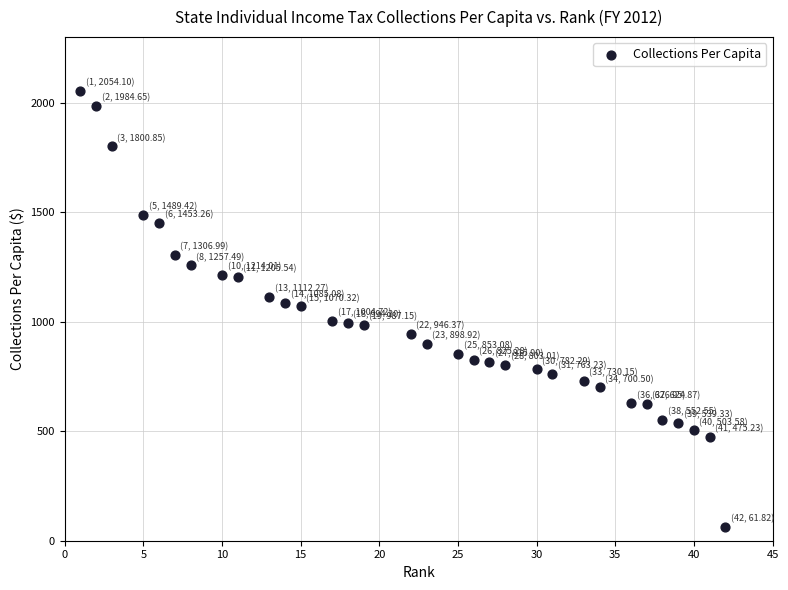

What is the range of Y values (max minus min)?

1992.3